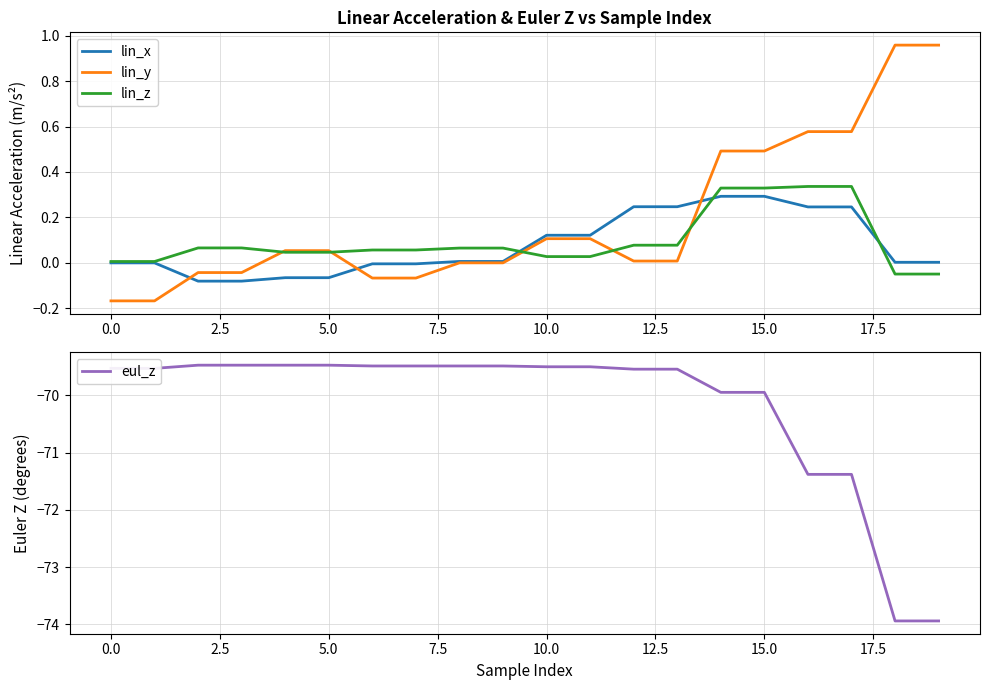

What is the sum of all lin_x values?

1.5